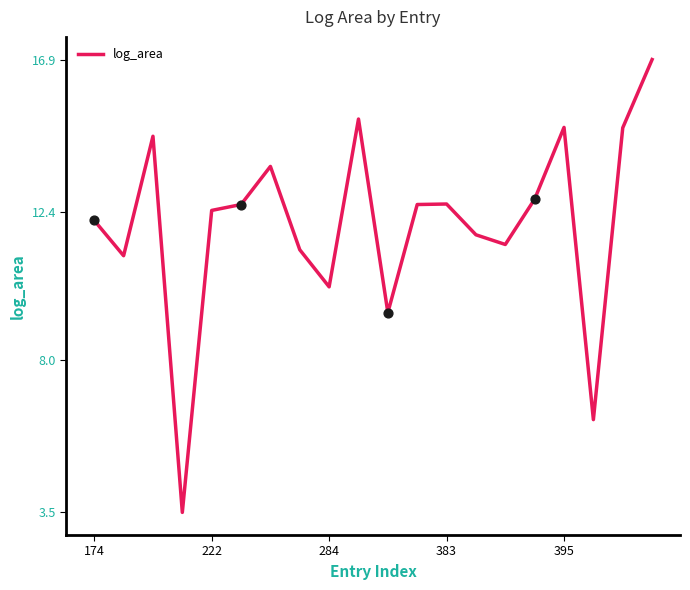

What is the difference between the maximum and minimum values?

13.4